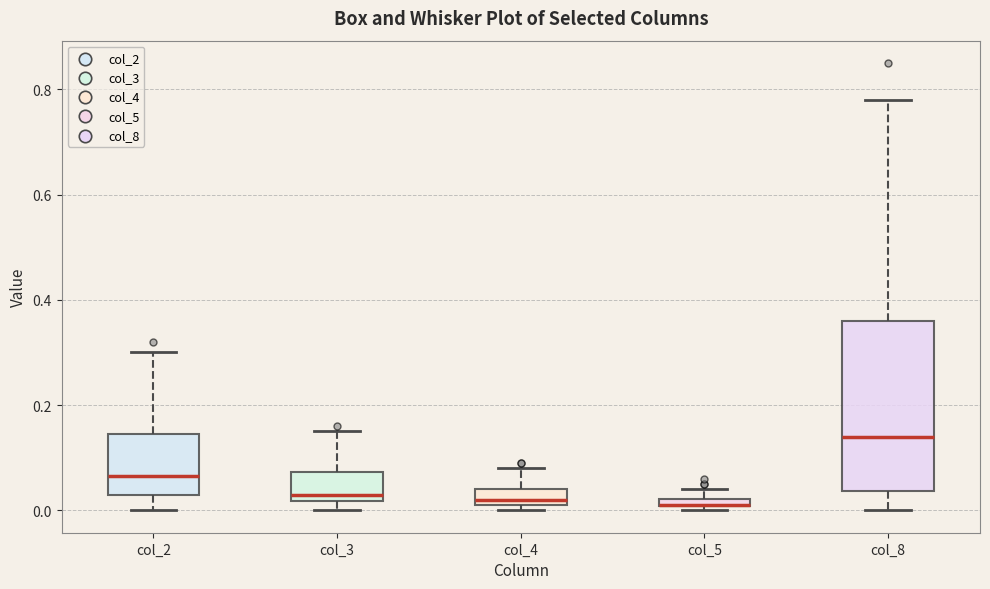

Where is the lower edge of the box for col_8 on the y-axis? The values are not printed on the chart, so give them approximately, as read against the axis.

0.04